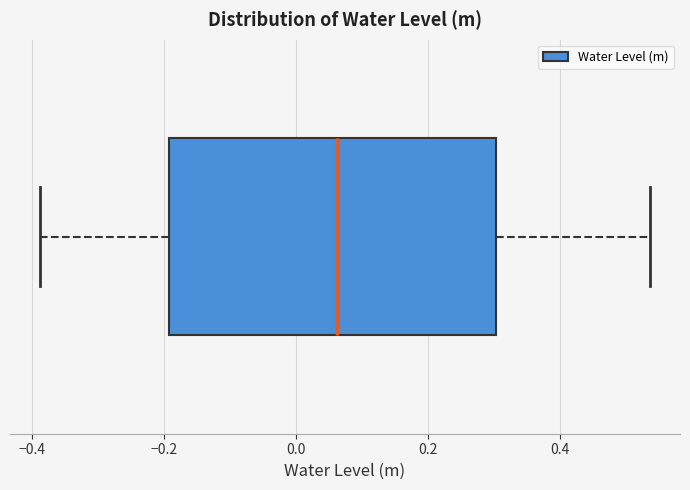

Transcribe this box plot: give where the median line is, the range the box spans, and where the two whiskers end, as read against the x-axis. The values are not printed on the chart, so give them approximately, as read against the axis.

median 0.06, box -0.20 to 0.30, whiskers -0.38 to 0.54